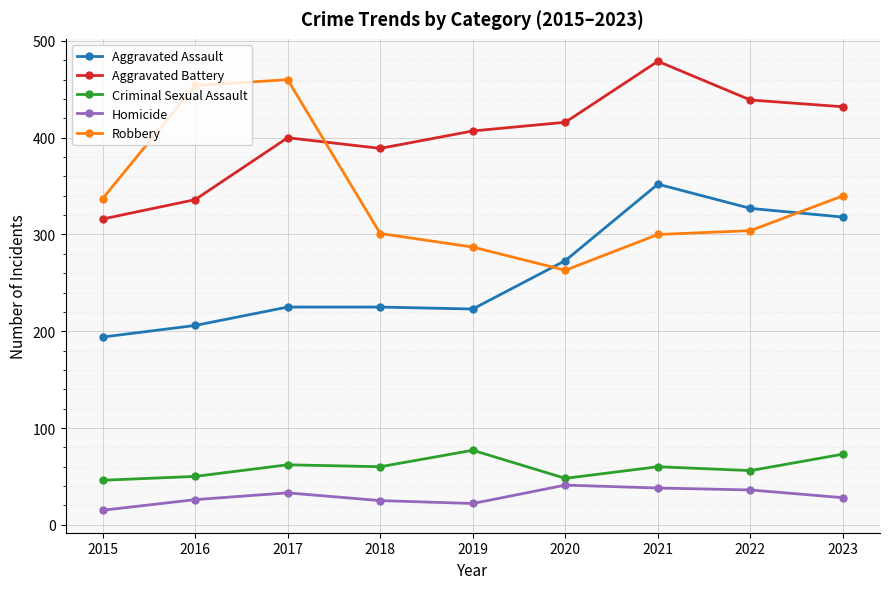

What is the sum of all Robbery values?

3046